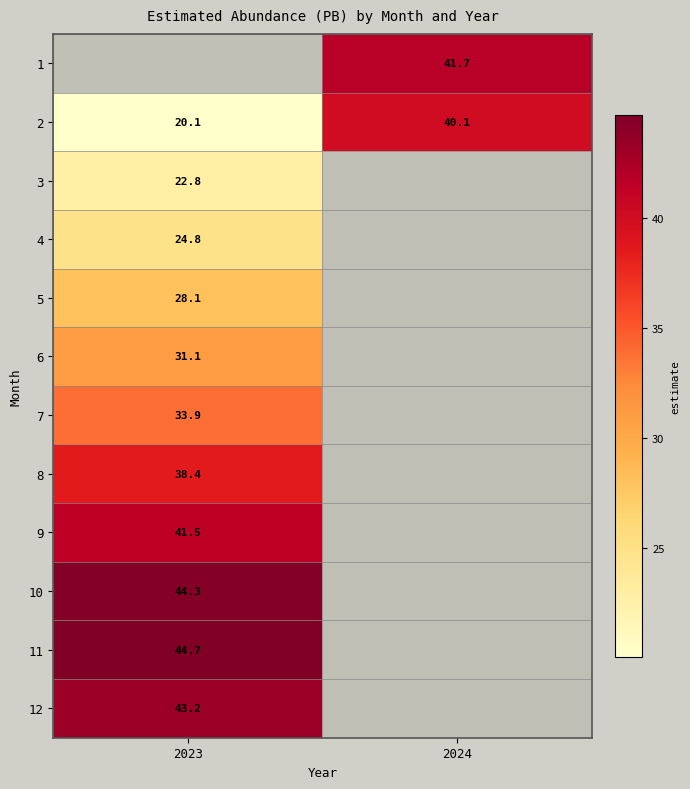

The 4 series shows 10.1 at 2023. True or false?

False